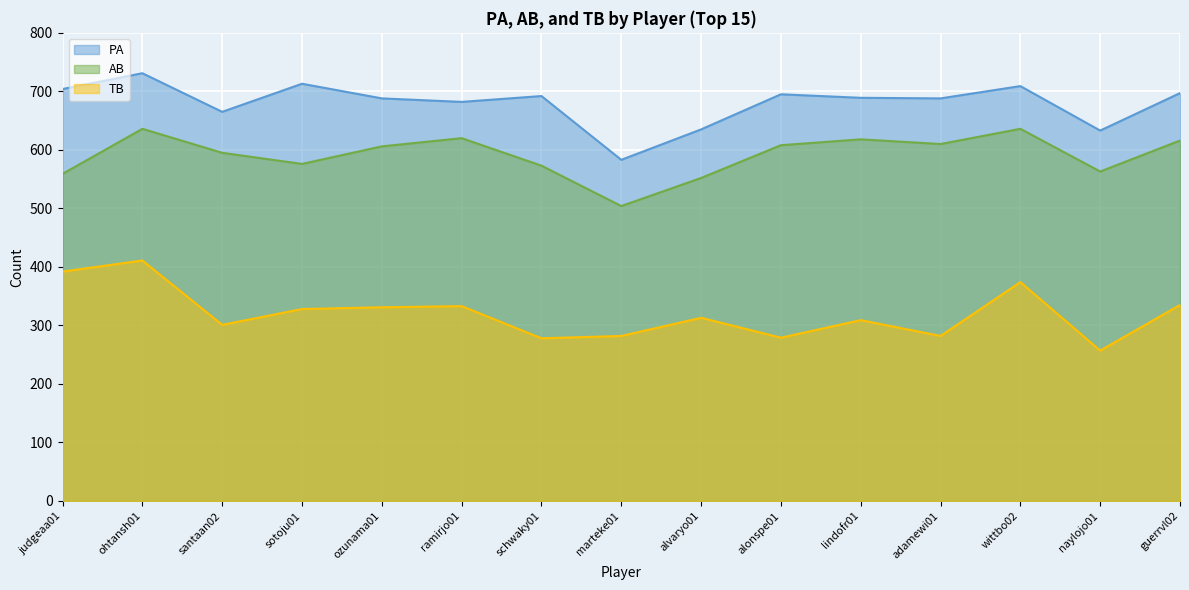

What is the label of the 13th point from the left?

wittbo02